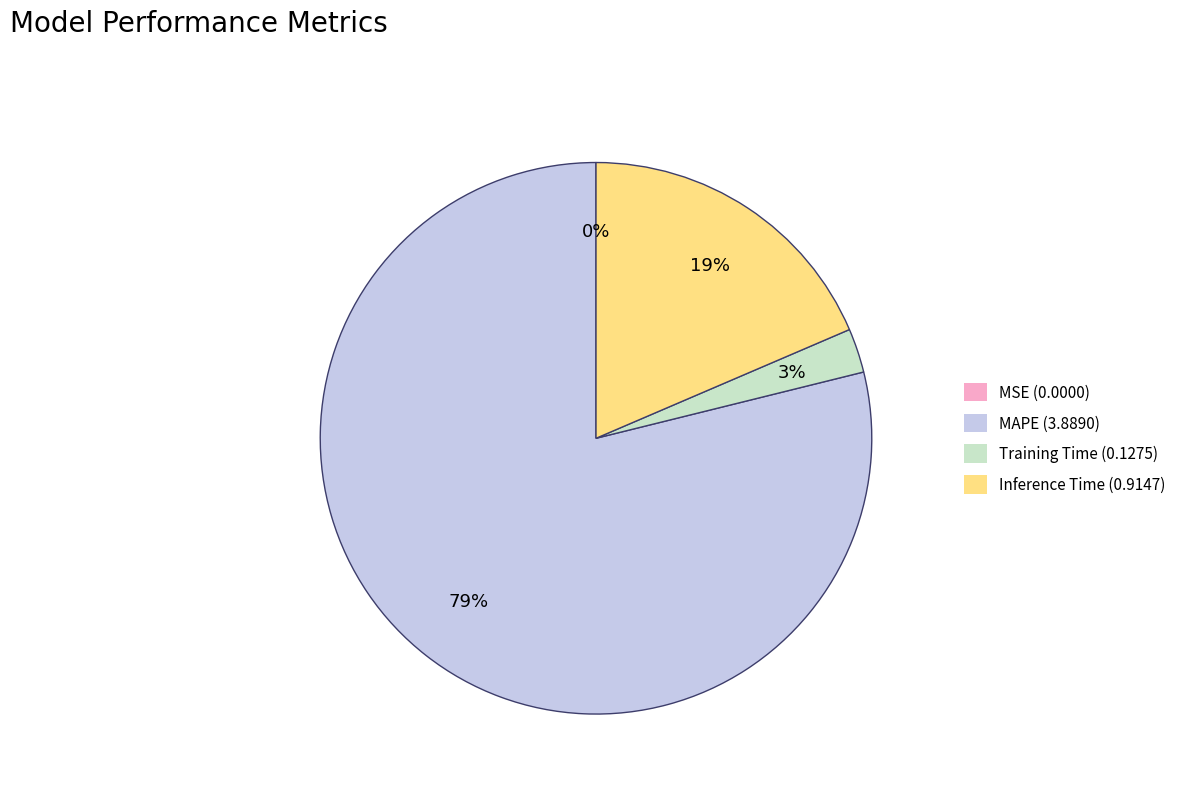

True or false: Inference Time accounts for 19% of the total.

True